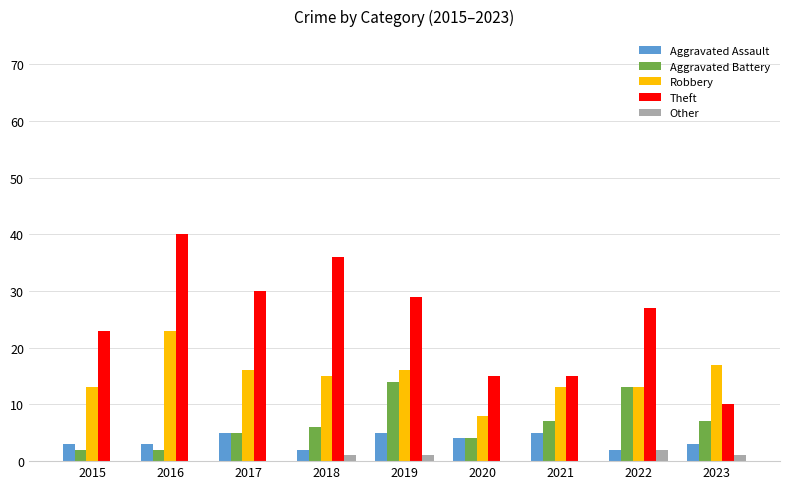

Reading left to right, list all the values displayed in this chart.

Aggravated Assault: 2015=3	2016=3	2017=5	2018=2	2019=5	2020=4	2021=5	2022=2	2023=3
Aggravated Battery: 2015=2	2016=2	2017=5	2018=6	2019=14	2020=4	2021=7	2022=13	2023=7
Robbery: 2015=13	2016=23	2017=16	2018=15	2019=16	2020=8	2021=13	2022=13	2023=17
Theft: 2015=23	2016=40	2017=30	2018=36	2019=29	2020=15	2021=15	2022=27	2023=10
Other: 2015=0	2016=0	2017=0	2018=1	2019=1	2020=0	2021=0	2022=2	2023=1